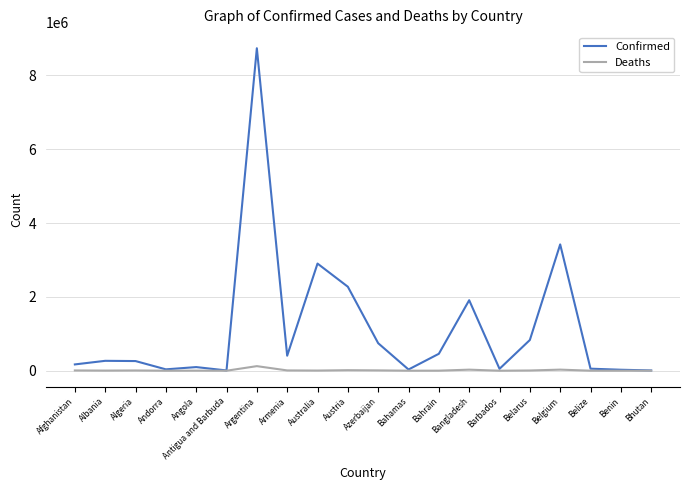

At which category does the chart reach its peak across all series?

Argentina